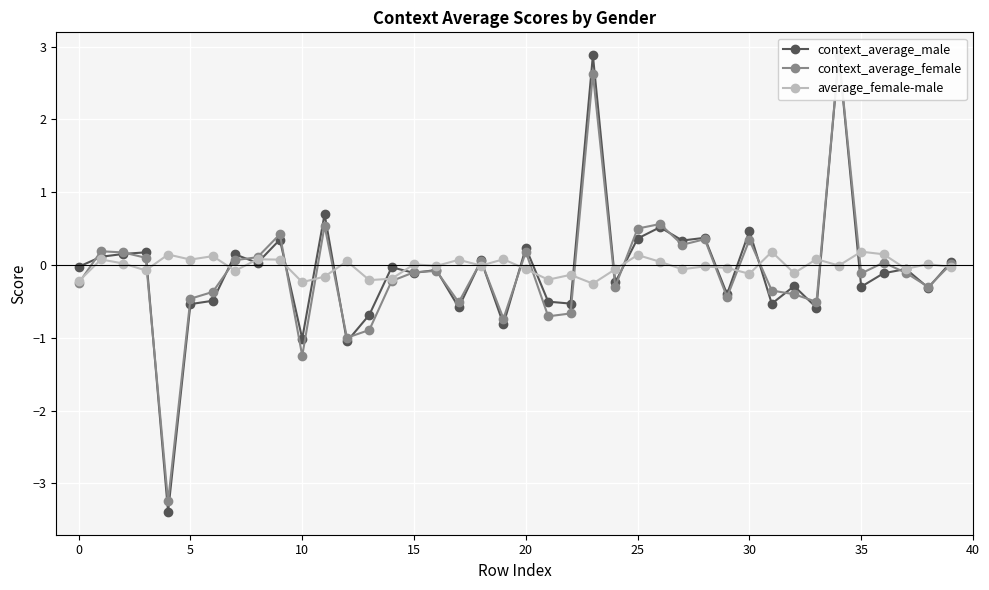

What is the difference between the maximum and minimum values in the context_average_female series?

6.1